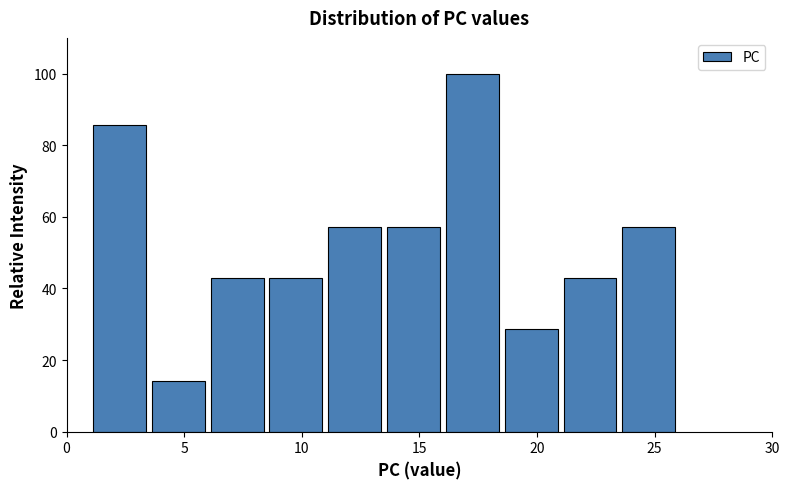

What is the height of the bar covering 3.5 to 6.0 on the x-axis? The values are not printed on the chart, so give them approximately, as read against the axis.

14